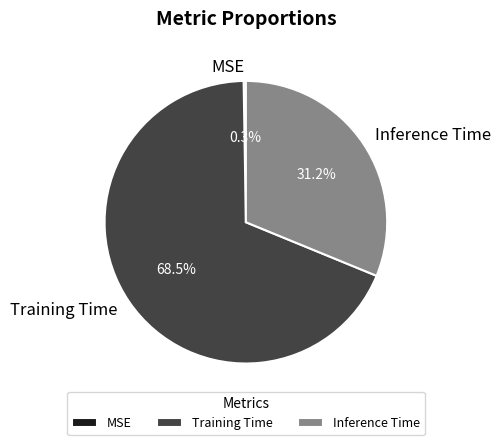

Which category has the biggest portion of the pie?

Training Time